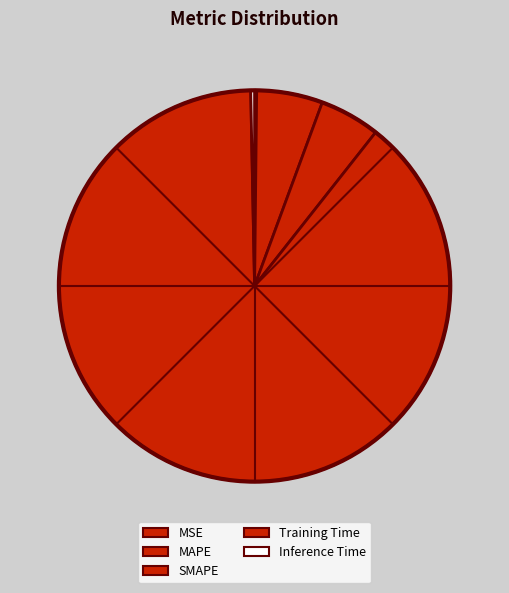

To the nearest percent, what is the combined percentage of Inference Time and Training Time?

89%